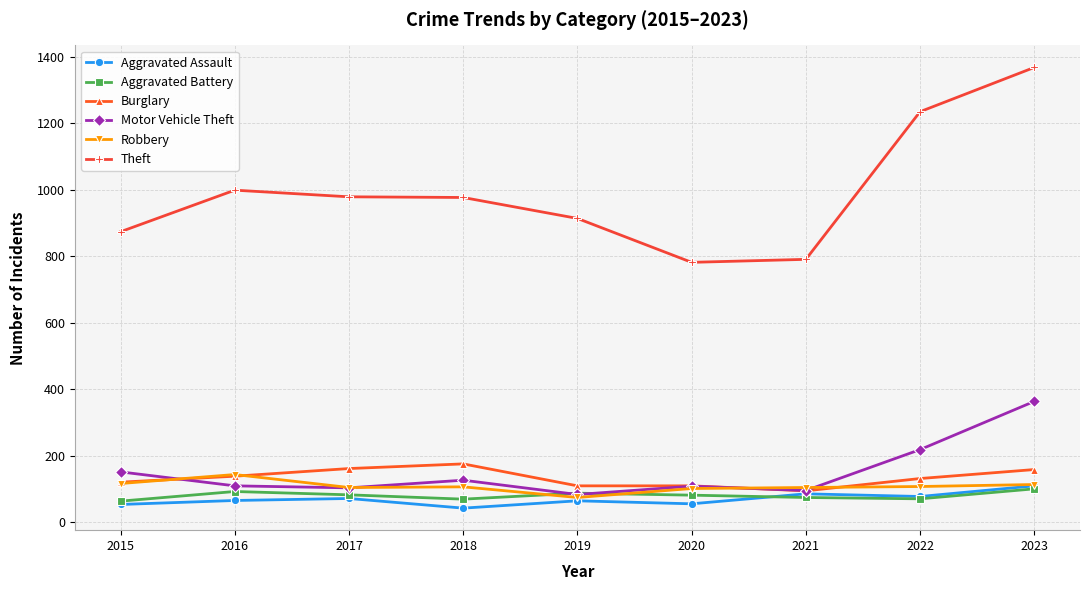

At which label does Burglary first exceed 132?

2016